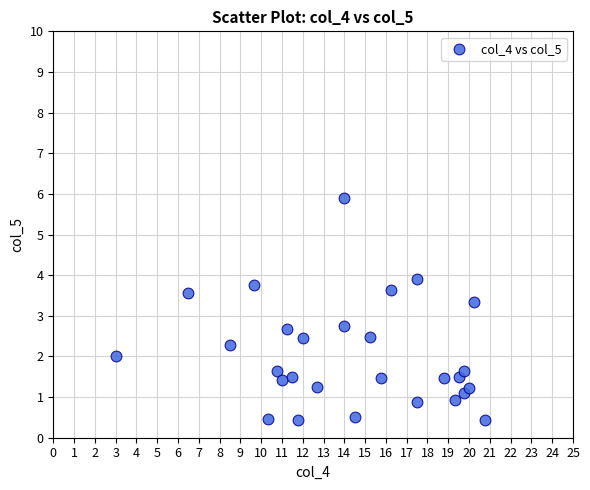

What is the range of Y values (max minus min)?

5.5